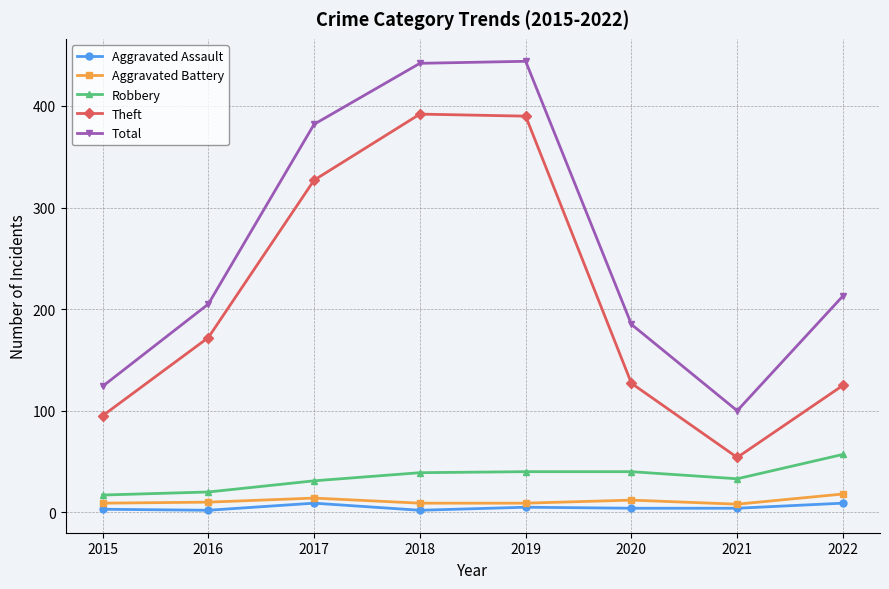

At how many categories does at least one series exceed 349?

3